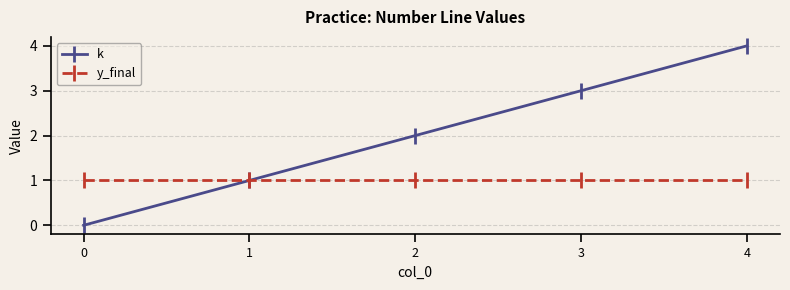

What is the spread (max minus min) of values at 4?

3